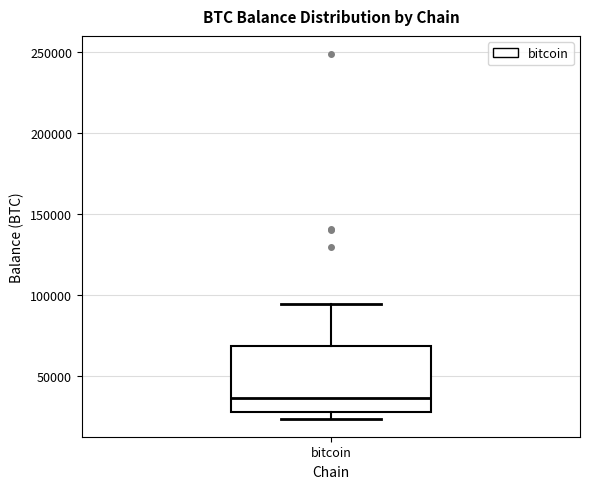

Transcribe this box plot: give where the median line is, the range the box spans, and where the two whiskers end, as read against the y-axis. The values are not printed on the chart, so give them approximately, as read against the axis.

median 35000, box 30000 to 70000, whiskers 25000 to 95000